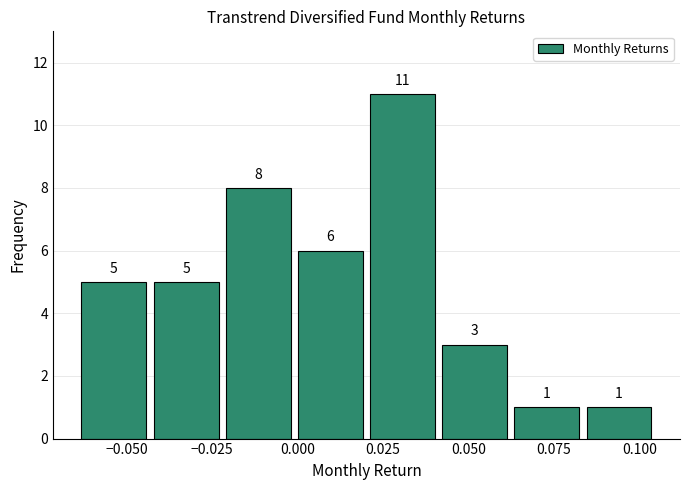

Reading left to right, transcribe this chart: for each bar, give the range it covers on the x-axis and its height. The bar edges are not printed on the chart, so give them approximately, as read against the axis.

-0.065 to -0.040: 5
-0.040 to -0.020: 5
-0.020 to 0.000: 8
0.000 to 0.020: 6
0.020 to 0.040: 11
0.040 to 0.065: 3
0.065 to 0.085: 1
0.085 to 0.105: 1